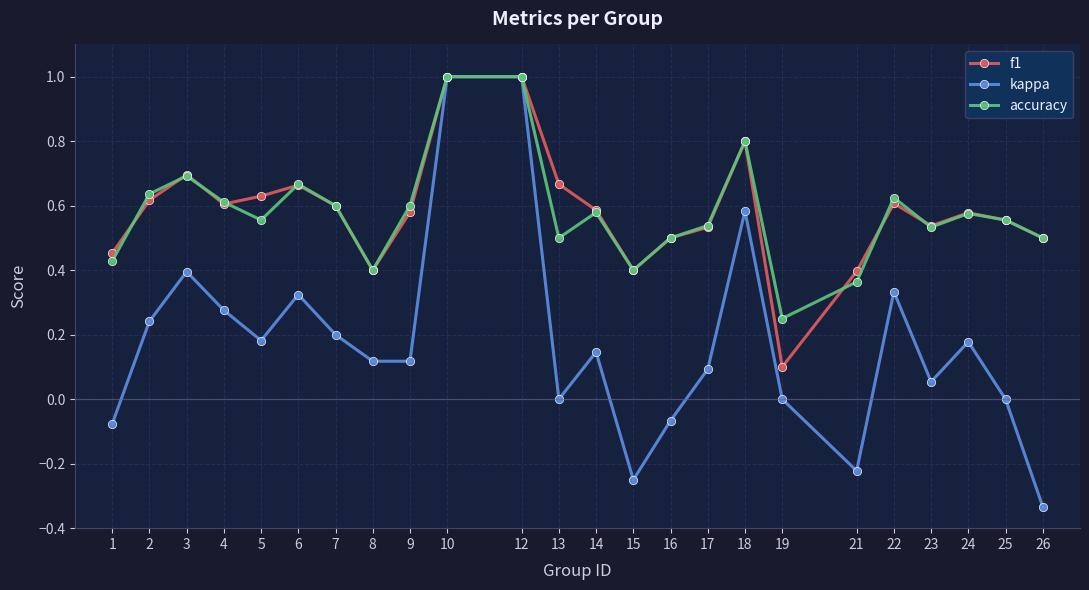

Which category has the lowest value across all series?

26